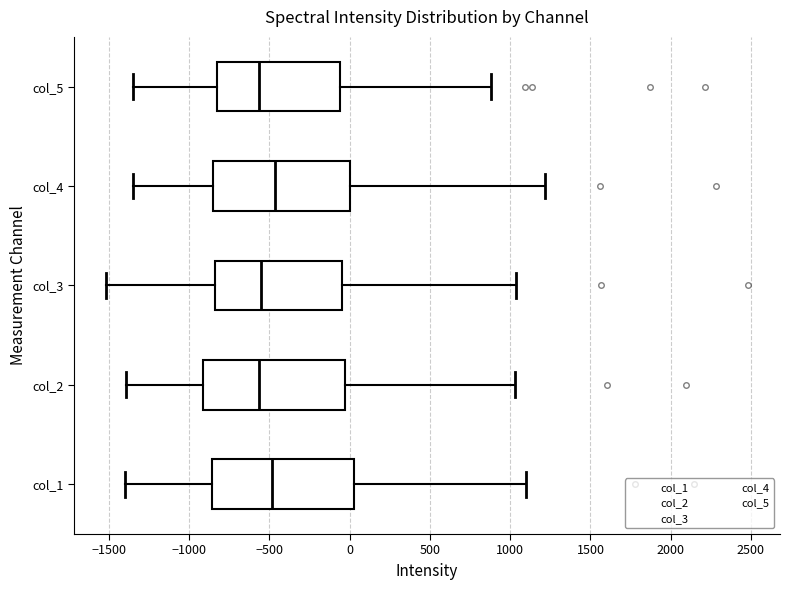

Reading bottom to top, read every box against the x-axis: the position of its median line, the range the box covers, and the ends of its whiskers. The values are not printed on the chart, so give them approximately, as read against the axis.

col_1: median -500, box -850 to 50, whiskers -1400 to 1100
col_2: median -550, box -900 to -50, whiskers -1400 to 1050
col_3: median -550, box -850 to -50, whiskers -1500 to 1050
col_4: median -450, box -850 to 0, whiskers -1350 to 1200
col_5: median -550, box -850 to -50, whiskers -1350 to 900